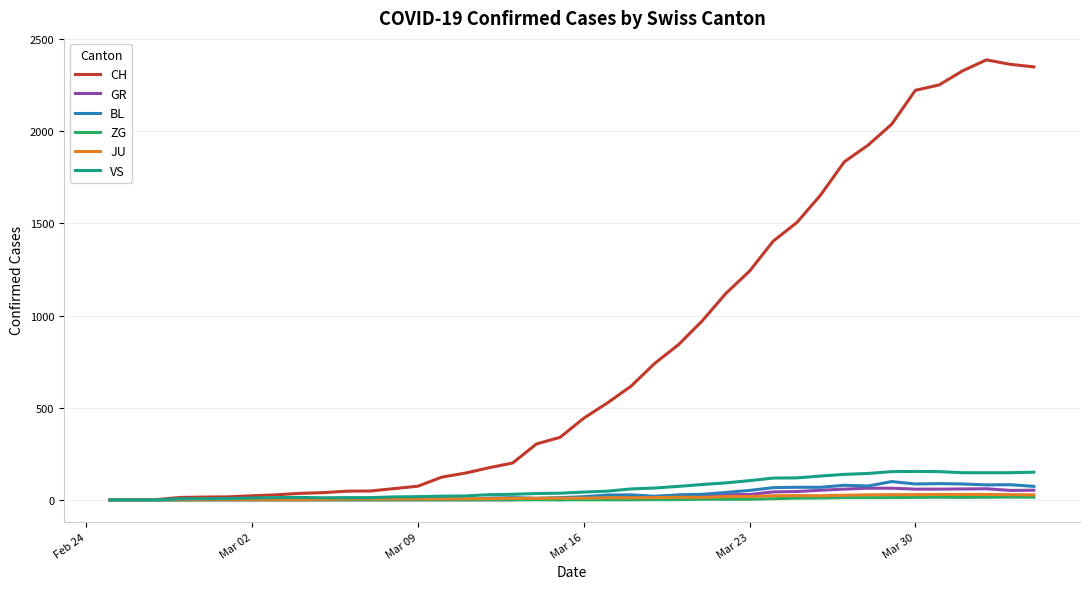

Which series has the largest range (max minus min)?

CH